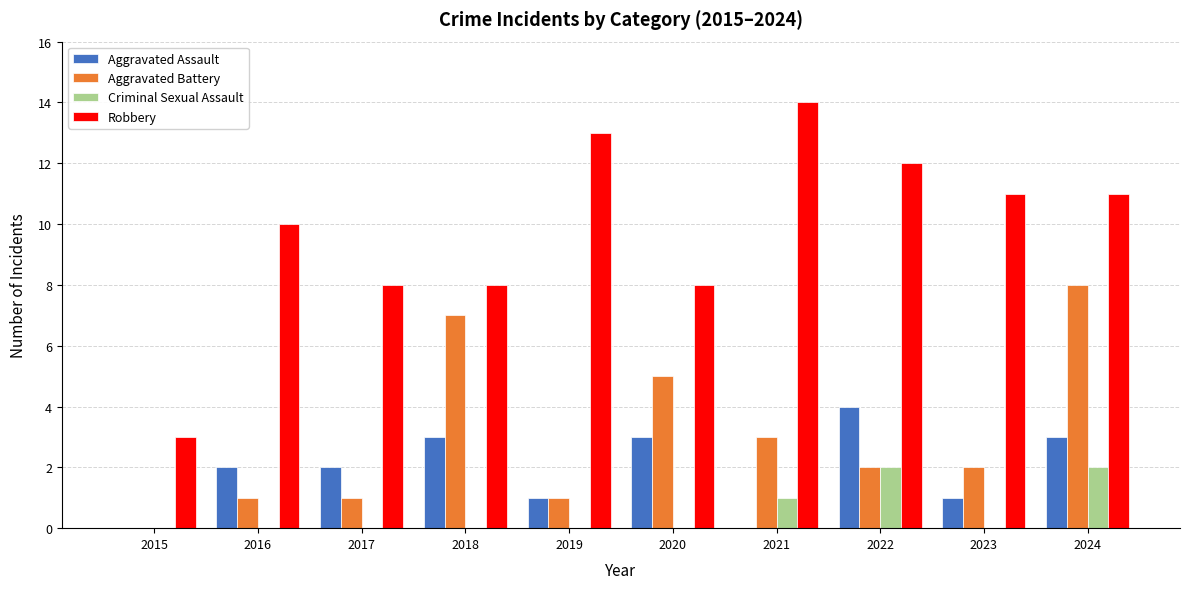

Is it true that Robbery equals 1 at 2015?

False